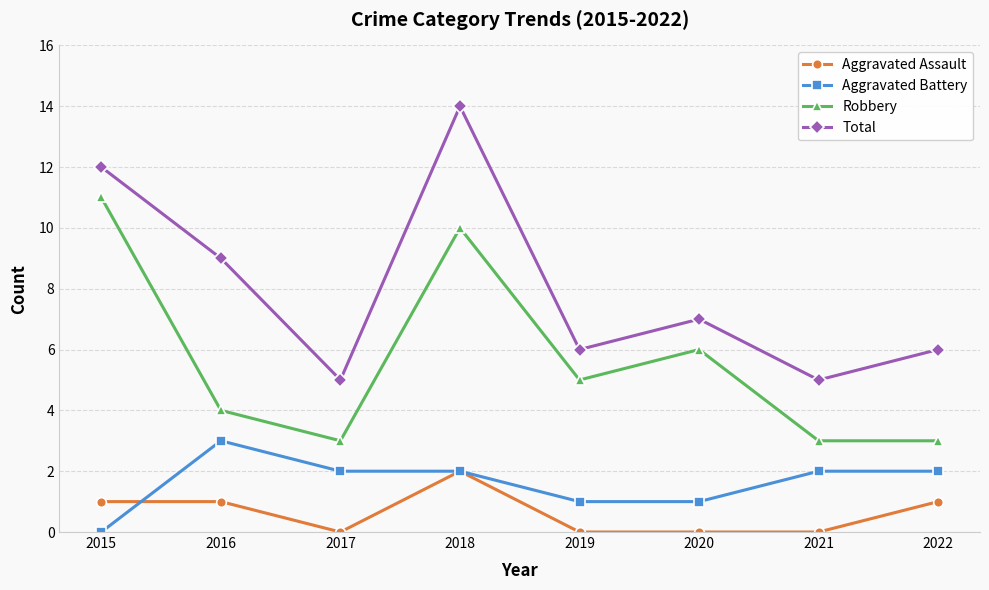

The value of Aggravated Assault at 2017 is 1. True or false?

False